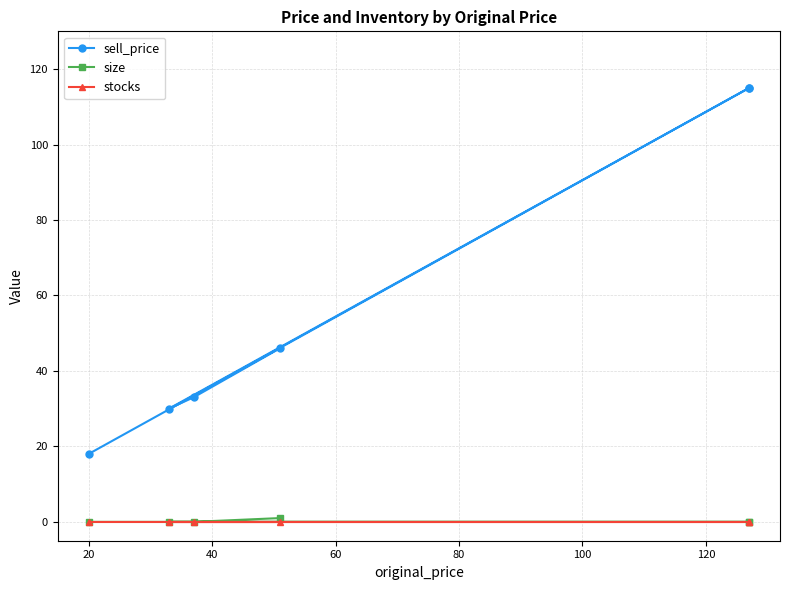

What is the value of the sell_price point at the 6th from the left?

18